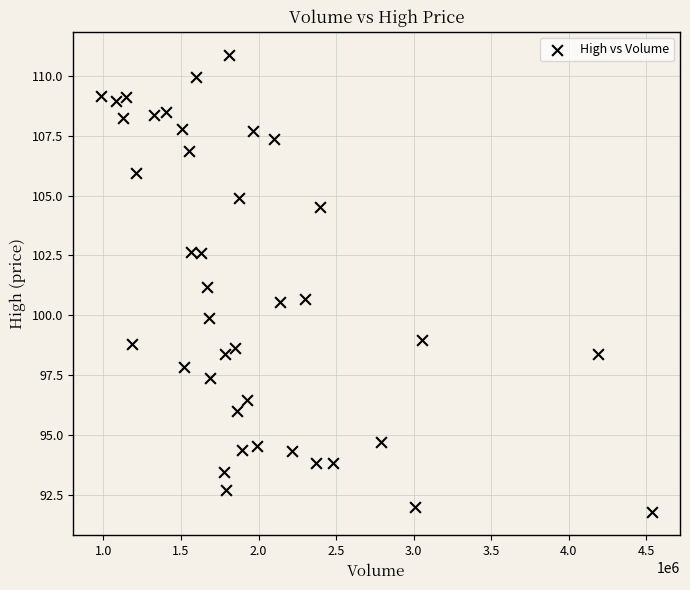

What is the range of X values (max minus min)?

3557200.0